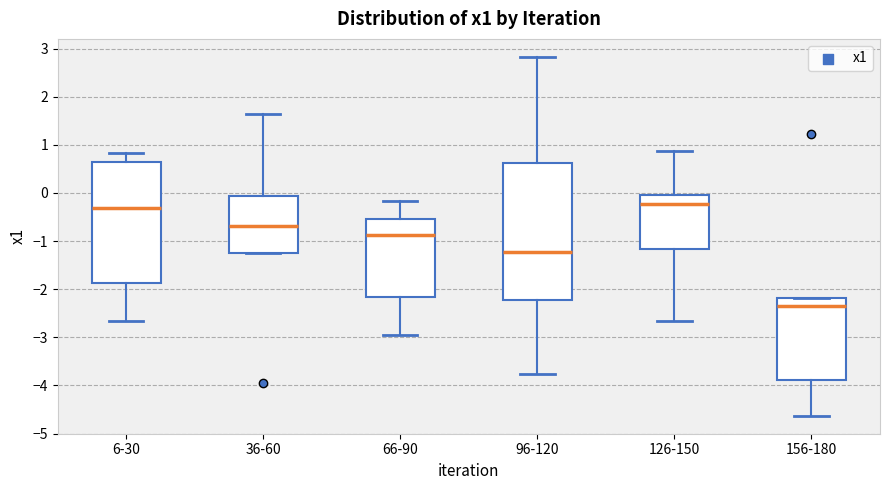

Reading left to right, transcribe this box plot: for each box, give where its median line is, the range the box spans, and where its two whiskers end, as read against the y-axis. The values are not printed on the chart, so give them approximately, as read against the axis.

6-30: median -0.3, box -1.9 to 0.6, whiskers -2.7 to 0.8
36-60: median -0.7, box -1.3 to -0.1, whiskers -1.3 to 1.6
66-90: median -0.9, box -2.2 to -0.5, whiskers -3.0 to -0.2
96-120: median -1.2, box -2.2 to 0.6, whiskers -3.8 to 2.8
126-150: median -0.2, box -1.2 to 0.0, whiskers -2.7 to 0.9
156-180: median -2.3, box -3.9 to -2.2, whiskers -4.6 to -2.2